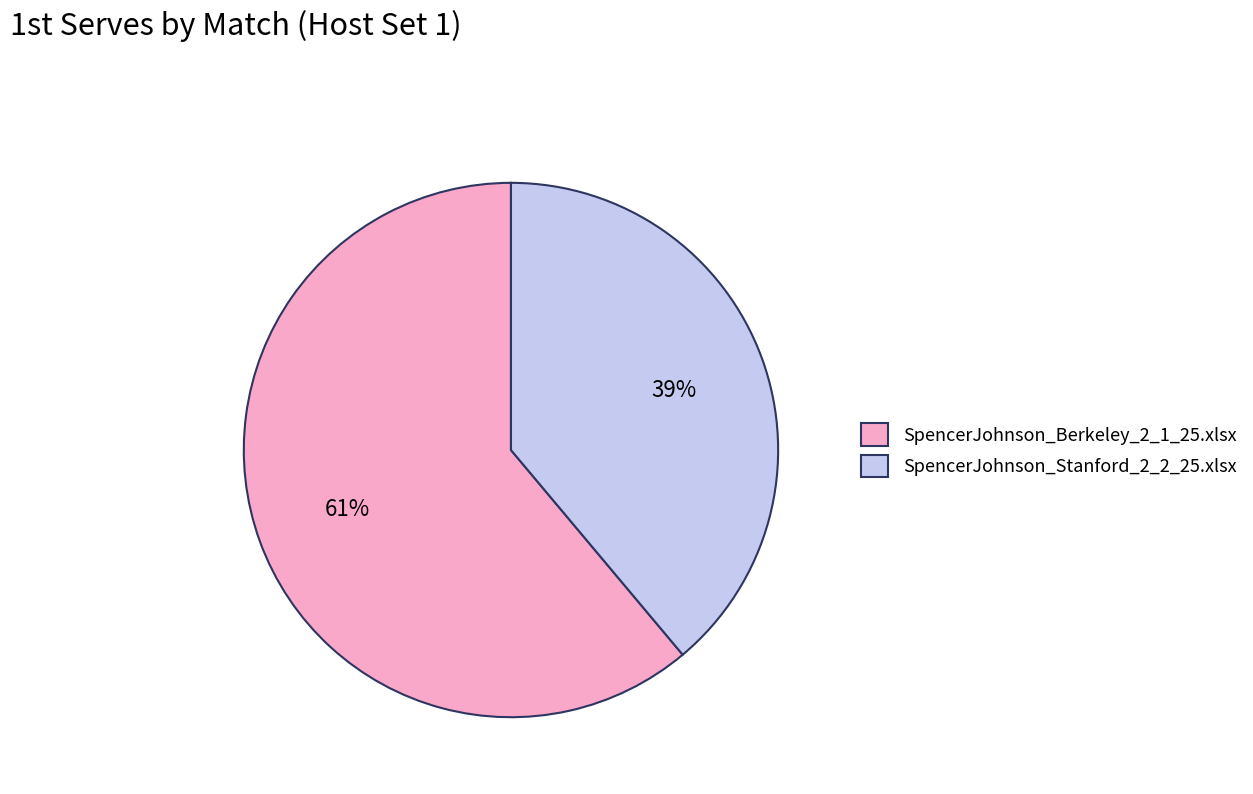

How many slices are in this pie chart?

2